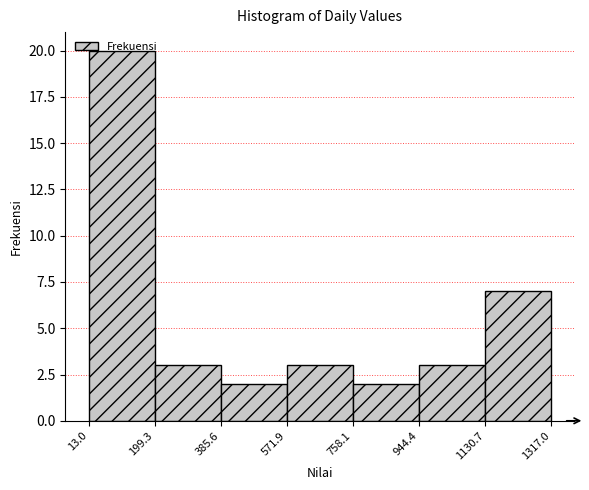

Reading left to right, transcribe this chart: for each bar, give the range it covers on the x-axis and its height. The values are not printed on the chart, so give them approximately, as read against the axis.

13.0 to 199.3: 20
199.3 to 385.6: 3
385.6 to 571.9: 2
571.9 to 758.1: 3
758.1 to 944.4: 2
944.4 to 1130.7: 3
1130.7 to 1317.0: 7